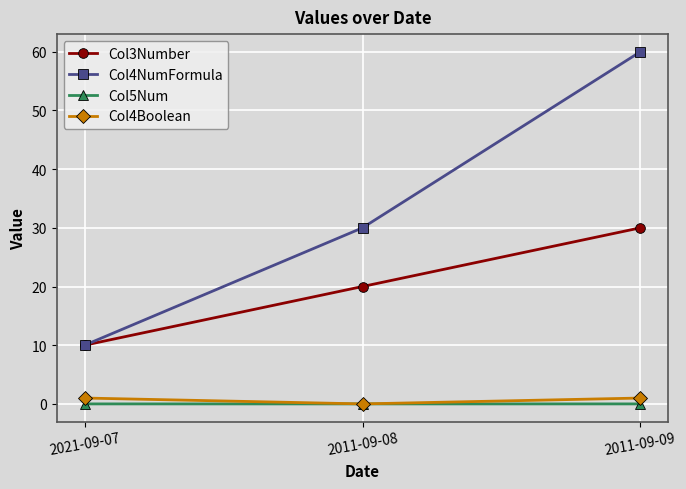

Rank the categories by Col3Number value from lowest to highest.

2021-09-07, 2011-09-08, 2011-09-09